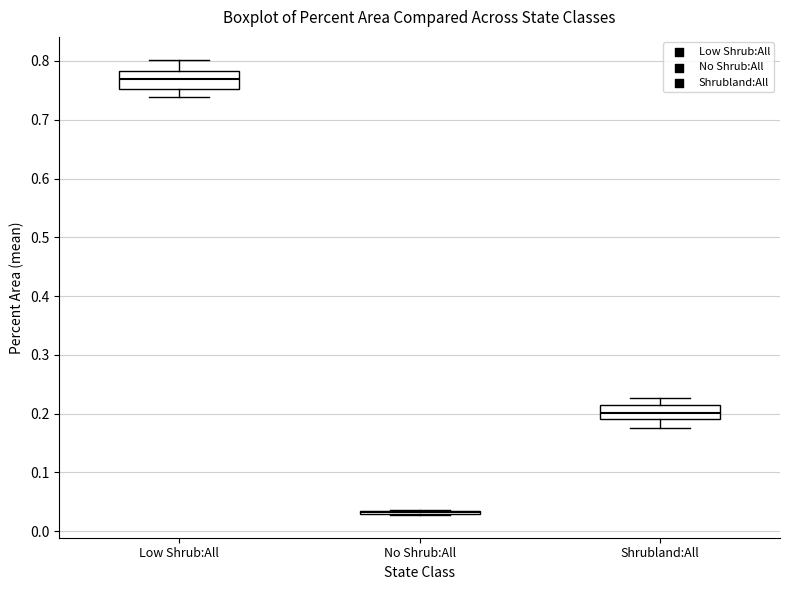

Where does the lower whisker of the box for Low Shrub:All end on the y-axis? The values are not printed on the chart, so give them approximately, as read against the axis.

0.74